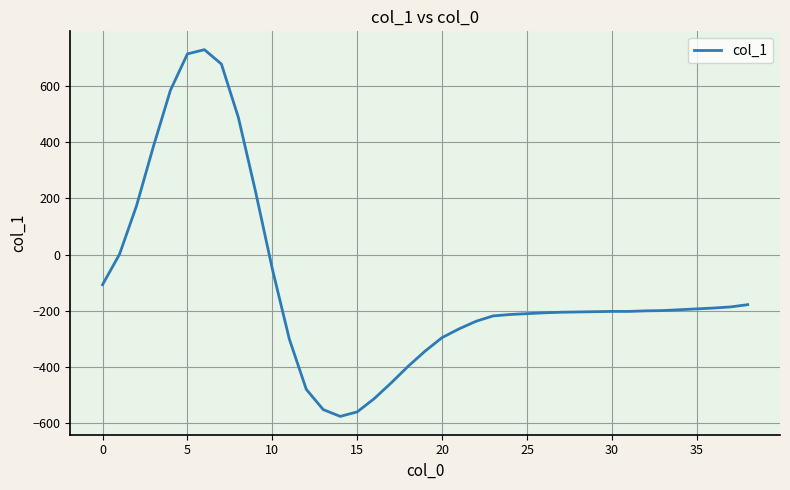

What is the sum of all values?

-4357